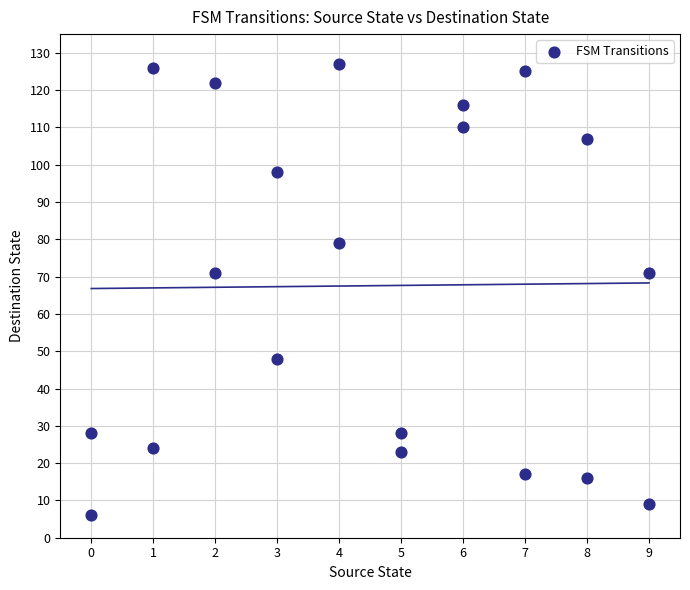

What is the range of X values (max minus min)?

9